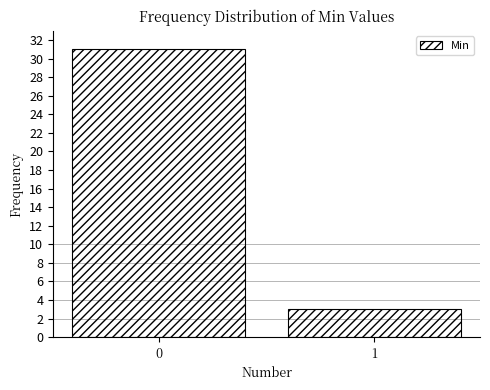

Reading left to right, extract all data points from this chart.

31	3